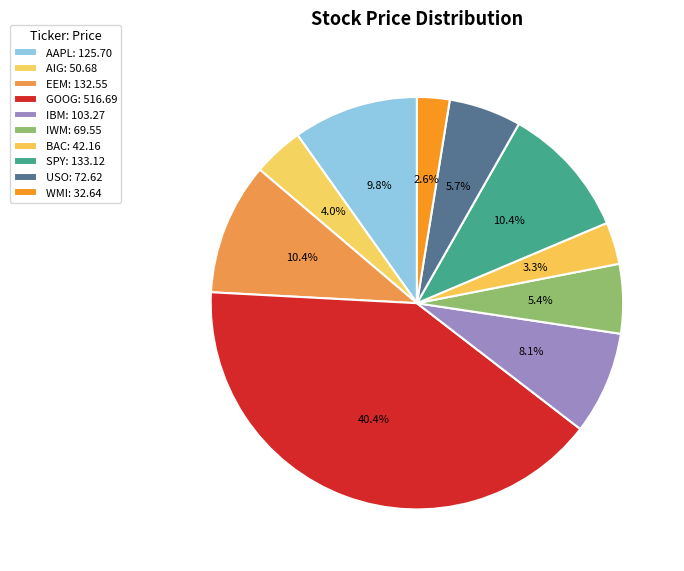

What is the total percentage of IBM and AAPL?

17.9%